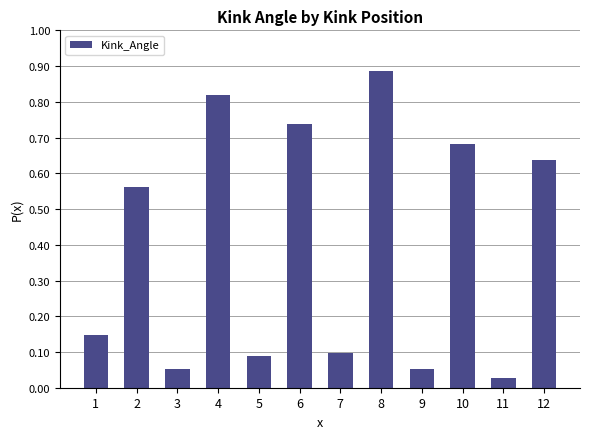

Does the chart contain any negative values?

No